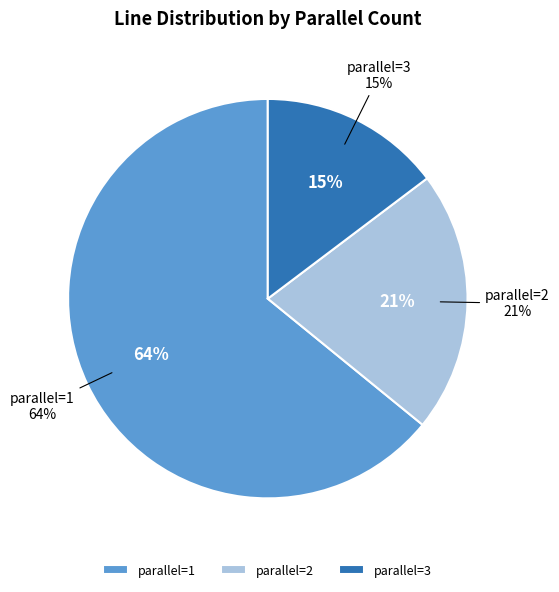

To the nearest percent, what portion does 1 represent?

64%